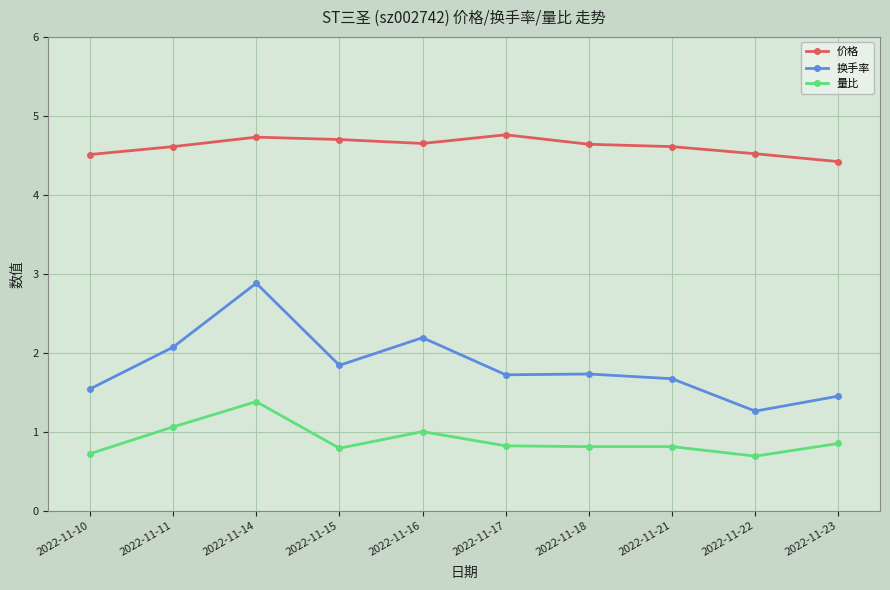

The 价格 series shows 3.0 at 2022-11-14. True or false?

False